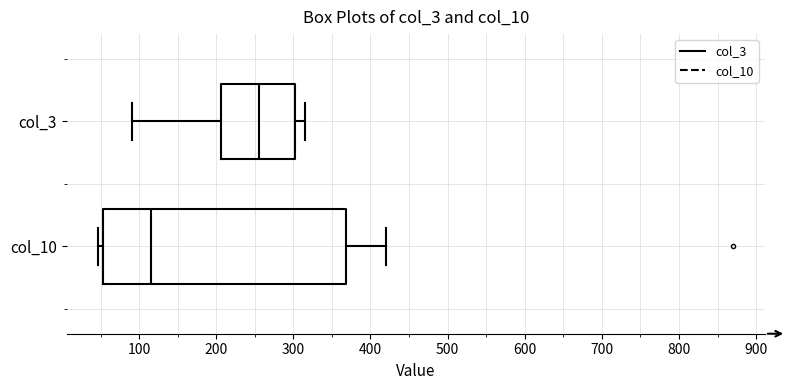

Reading bottom to top, read every box against the x-axis: the position of its median line, the range the box covers, and the ends of its whiskers. The values are not printed on the chart, so give them approximately, as read against the axis.

col_10: median 120, box 50 to 370, whiskers 50 (just left of the box's left edge) to 420
col_3: median 260, box 210 to 300, whiskers 90 to 320